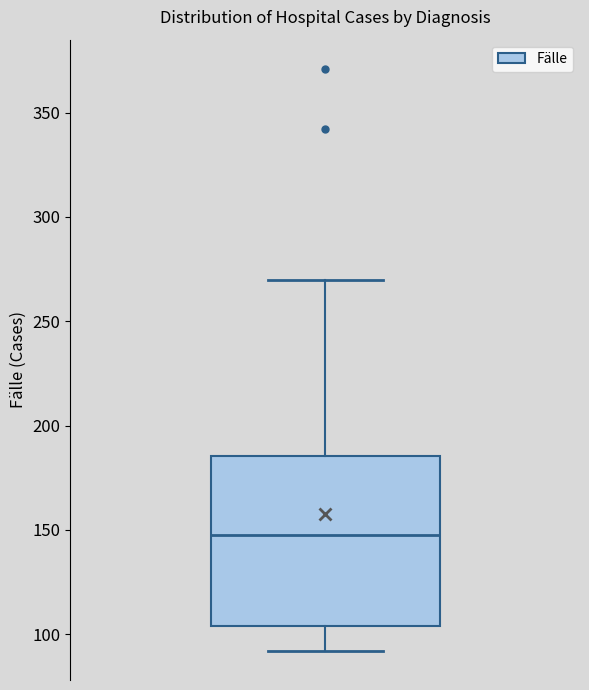

Read this box plot against the y-axis: the position of the median line, the range covered by the box, and the ends of both whiskers. The values are not printed on the chart, so give them approximately, as read against the axis.

median 150, box 105 to 185, whiskers 90 to 270